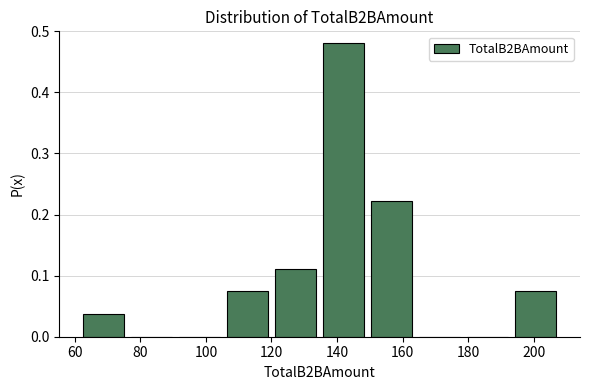

How tall is the bar that spans 194 to 208 on the x-axis? Neither the bar edges nor the heights are printed on the chart, so give them approximately, as read against the axes.

0.07